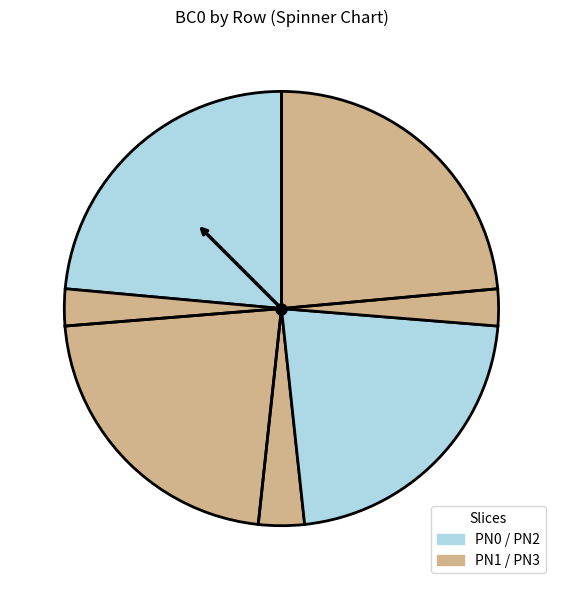

What is the largest slice in the pie chart?

PN1